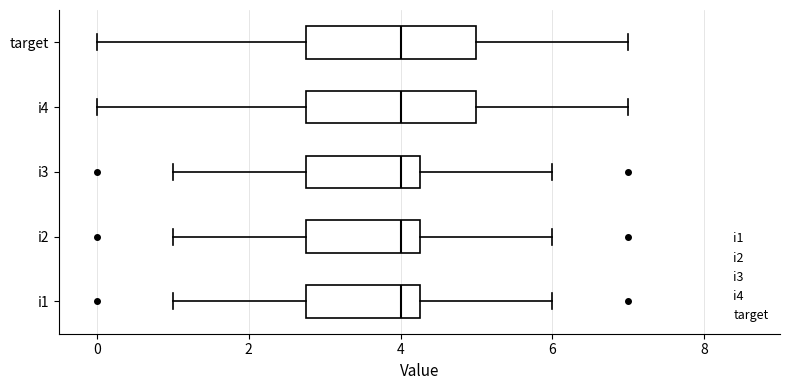

Where does the median line of the box for i3 sit on the x-axis? The values are not printed on the chart, so give them approximately, as read against the axis.

4.0